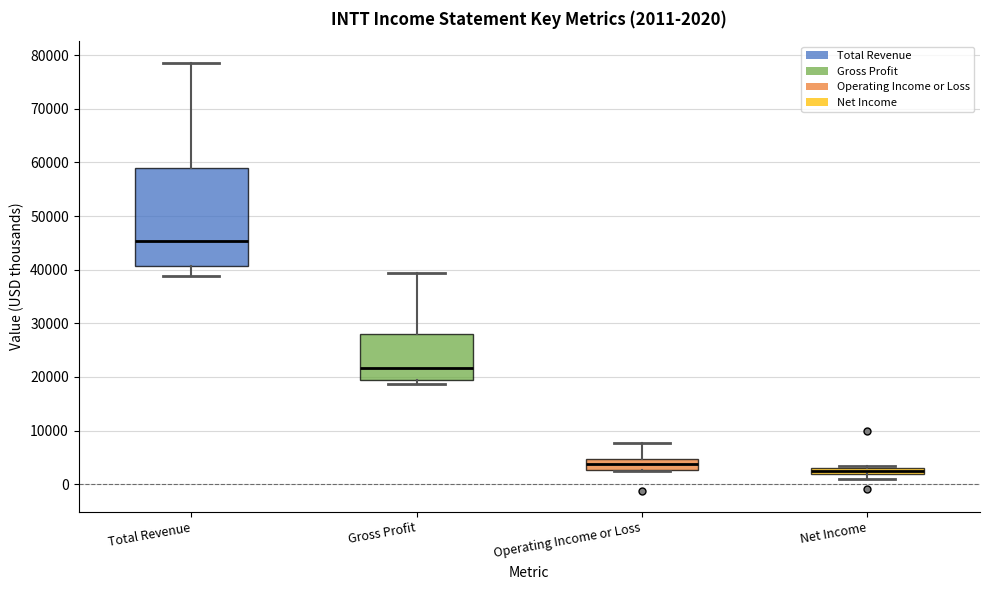

Which box is the tallest, from its lower edge to its upper edge?

Total Revenue